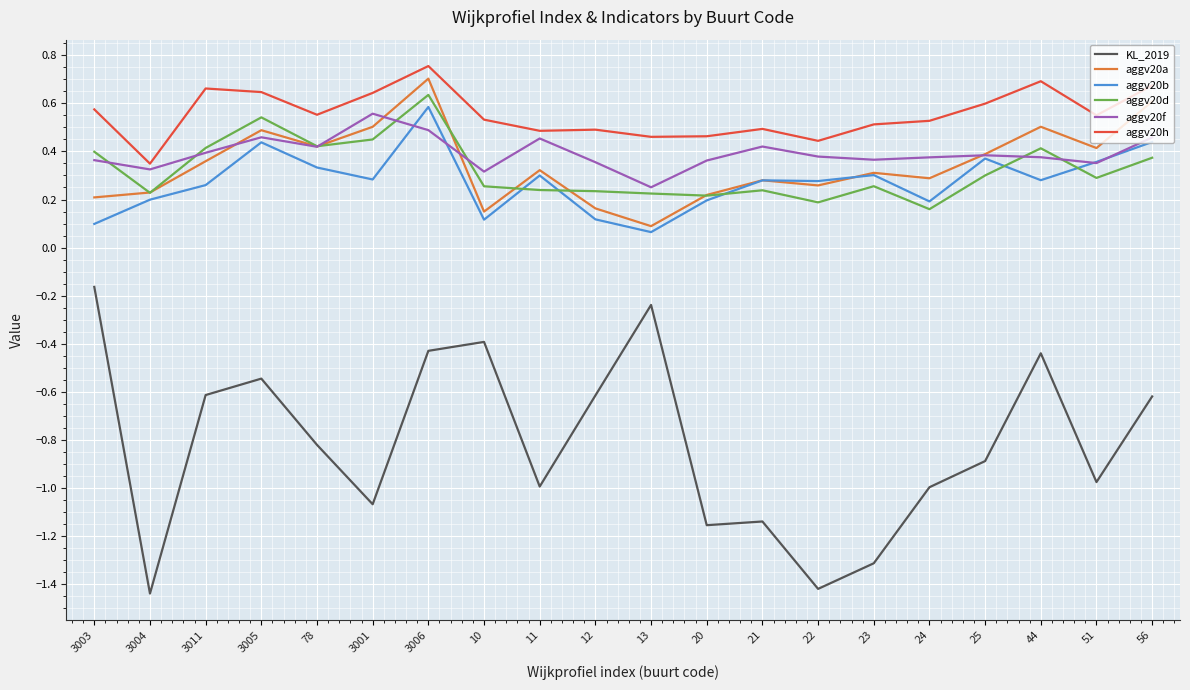

What position from the right is 11?

12